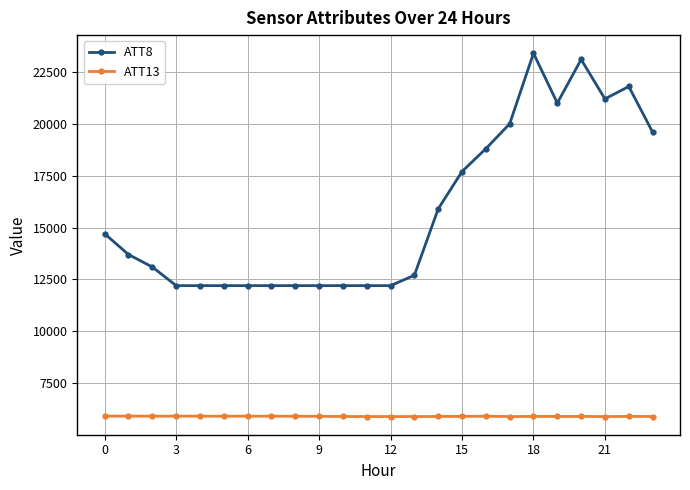

True or false: ATT13 and ATT8 cross at least once.

False